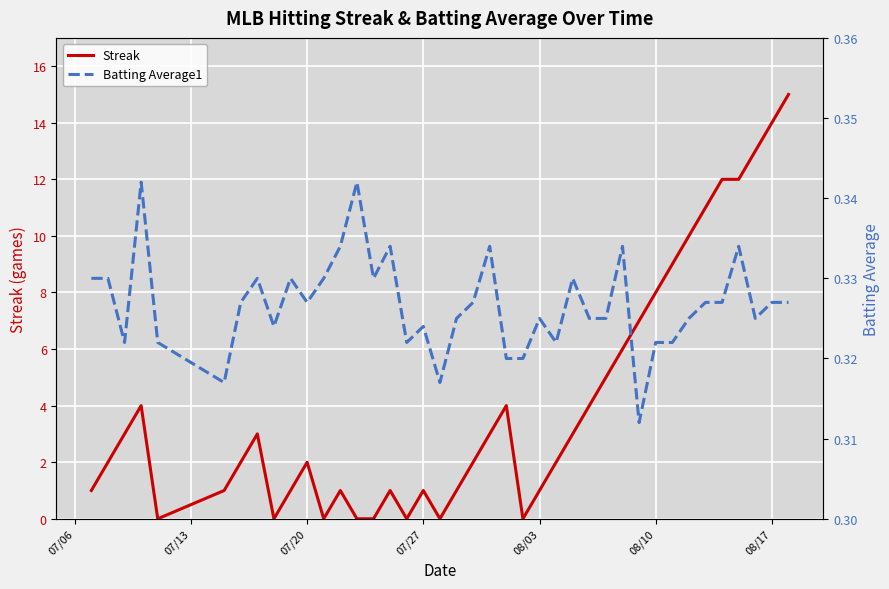

What are all the series names shown in the legend?

Streak, Batting Average1